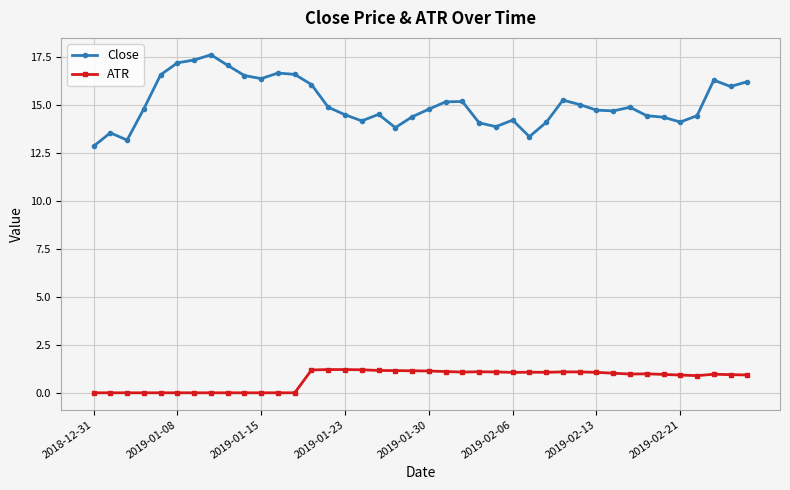

What is the difference between the maximum and second lowest values in the Close series?

4.4